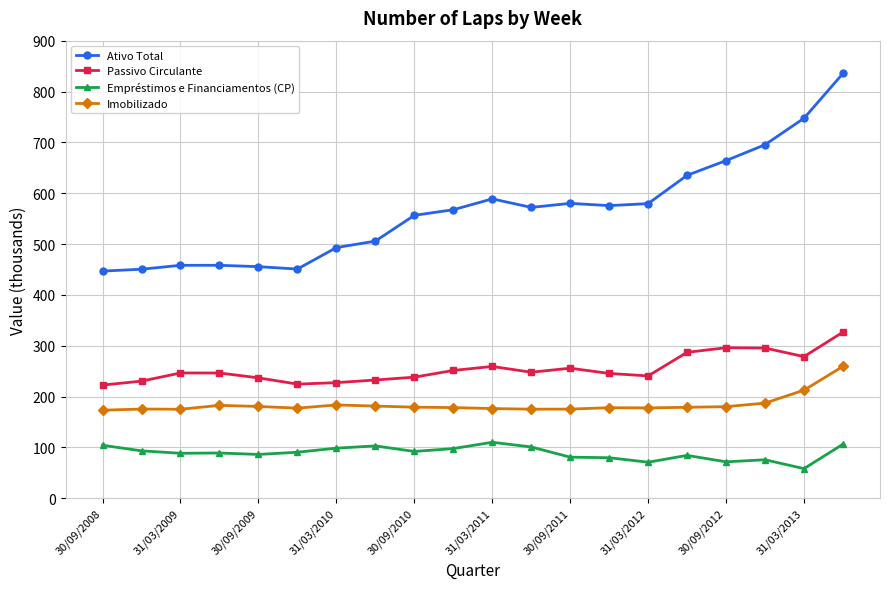

How many lines are shown in the chart?

4